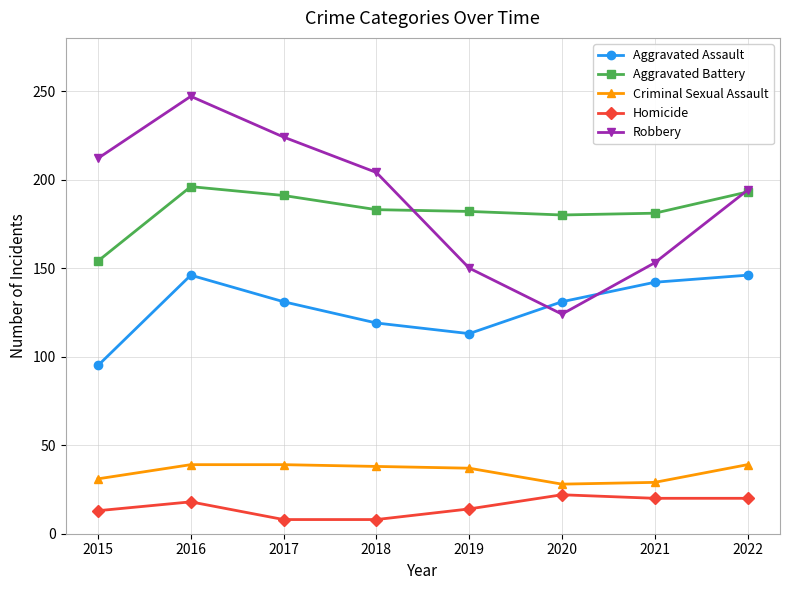

Which label corresponds to the largest value in the chart?

2016